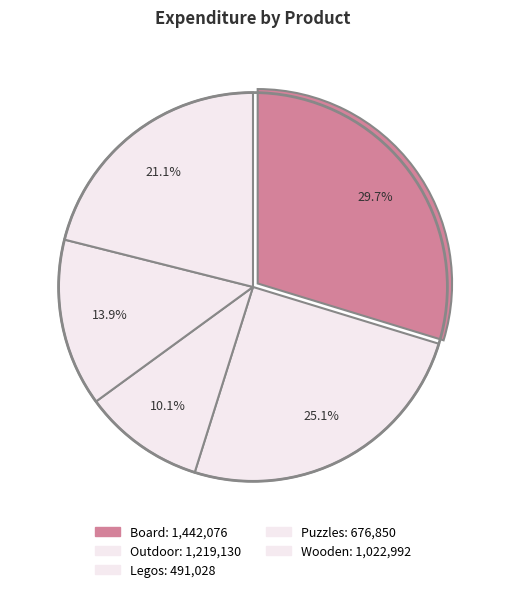

Is there a majority slice in this chart?

No